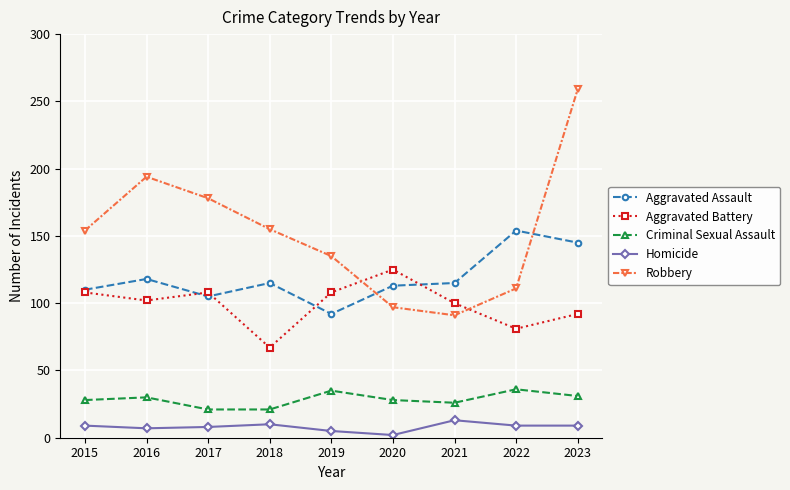

How many lines are shown in the chart?

5